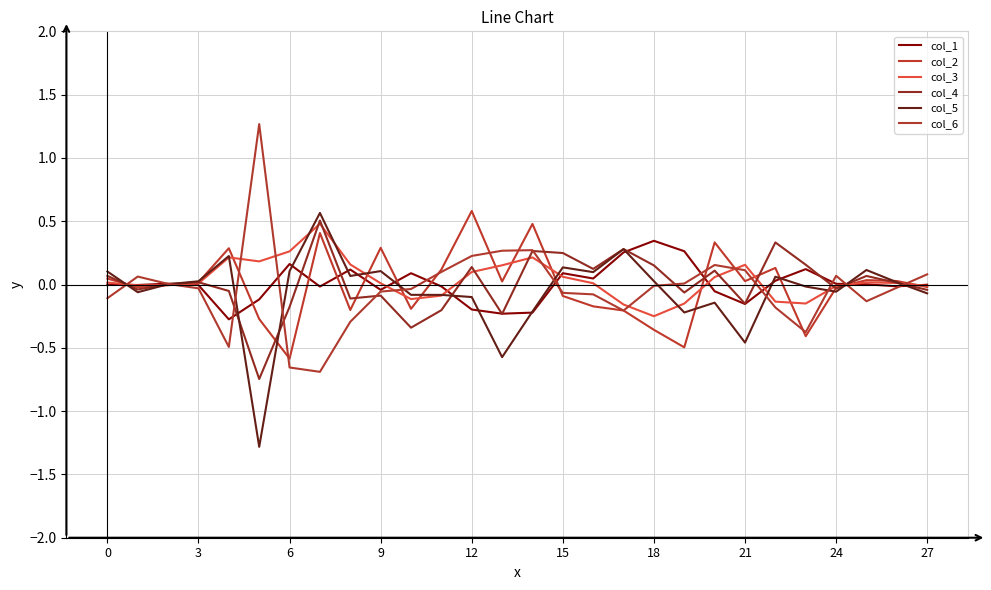

What is the maximum value shown in the chart?

1.3